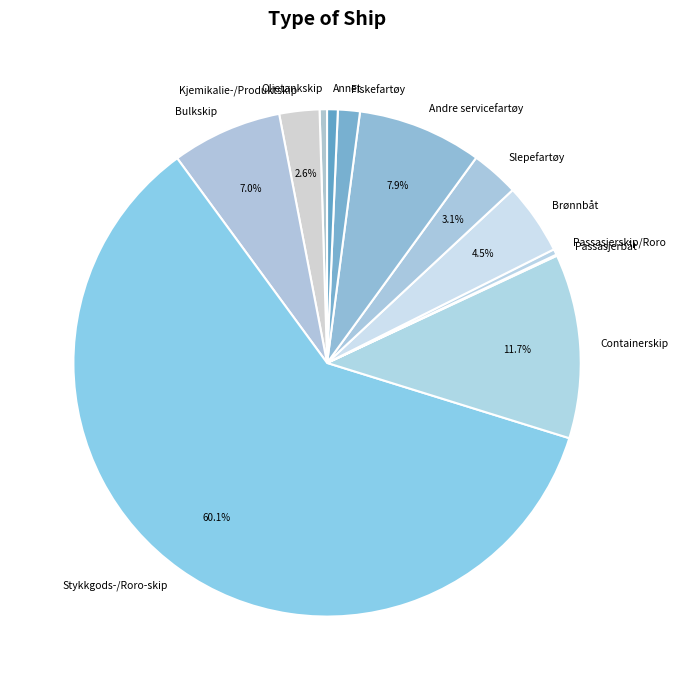

What is the largest slice in the pie chart?

Stykkgods-/Roro-skip